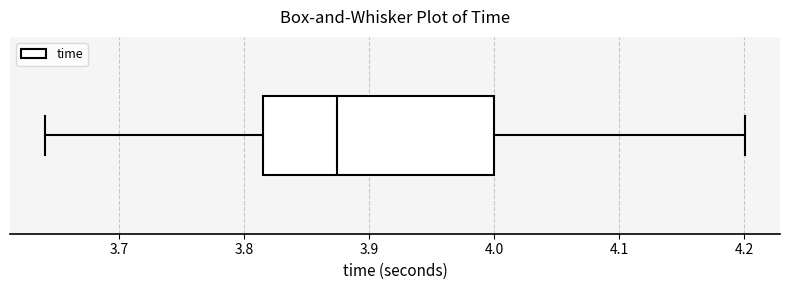

Read this box plot against the x-axis: the position of the median line, the range covered by the box, and the ends of both whiskers. The values are not printed on the chart, so give them approximately, as read against the axis.

median 3.87, box 3.82 to 4.00, whiskers 3.64 to 4.20